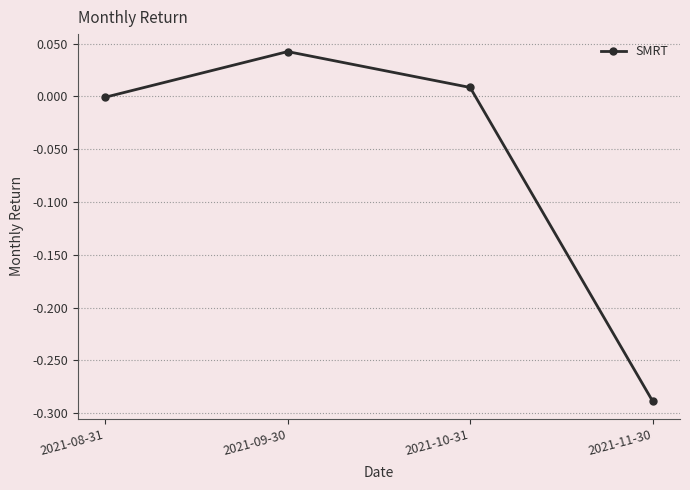

Which has a higher value, 2021-11-30 or 2021-09-30?

2021-09-30